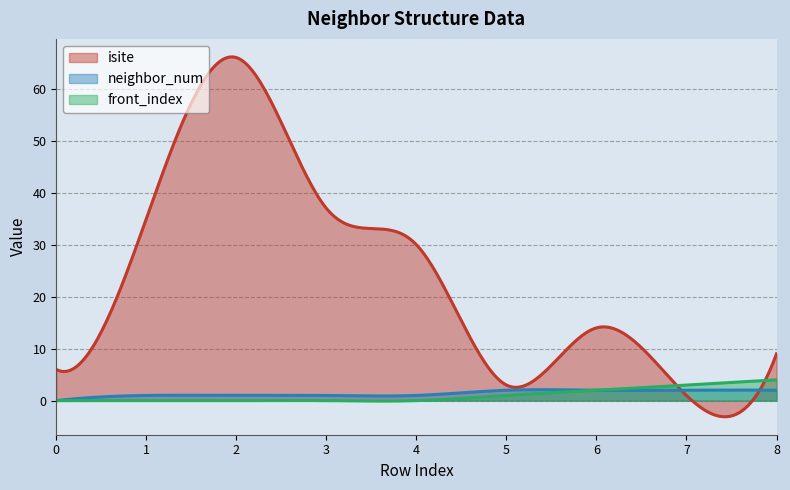

Is the value of neighbor_num at 5 greater than the value of isite at 6?

No